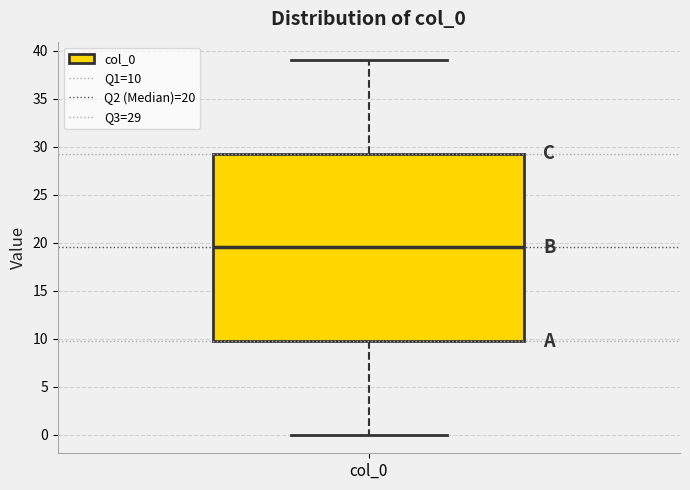

Where does the upper whisker of the box for col_0 end on the y-axis? The values are not printed on the chart, so give them approximately, as read against the axis.

39.0